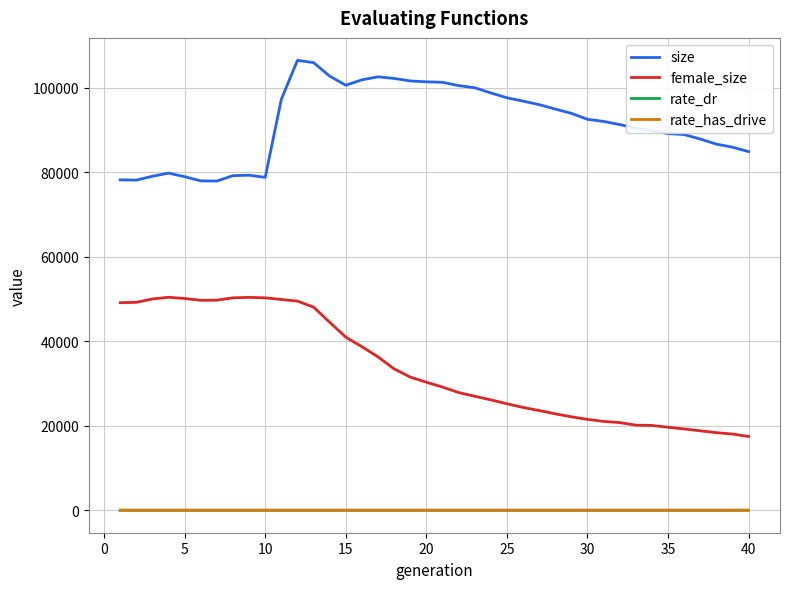

True or false: size and rate_dr intersect in this chart.

False